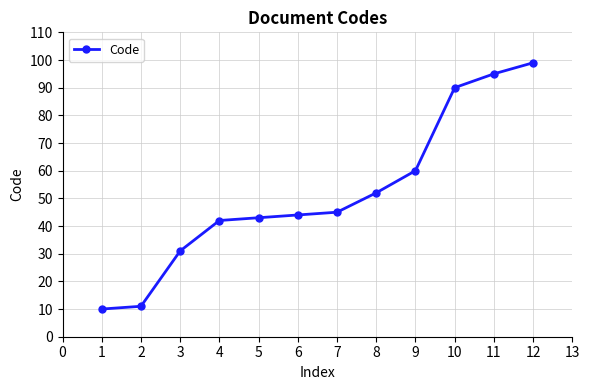

What is the value of the 5th point from the left?

43